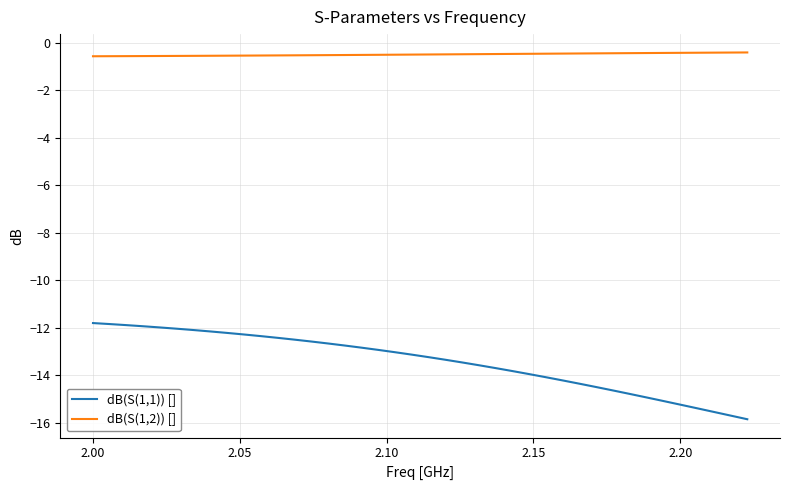

At how many categories does at least one series exceed -6?

40